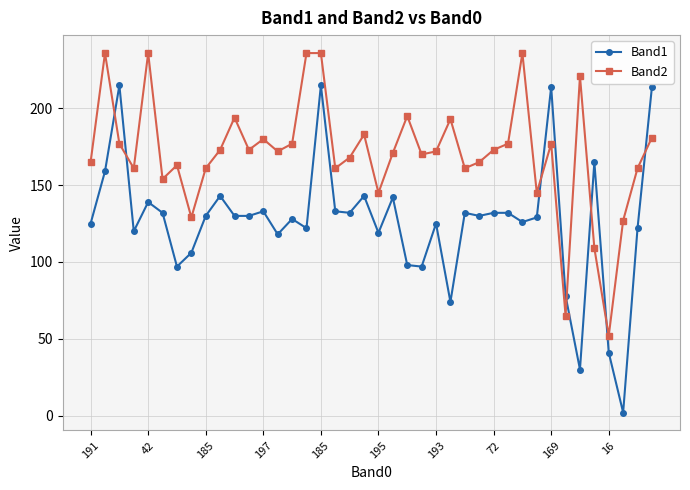

True or false: Band1 has more than 0 interior local peaks.

True